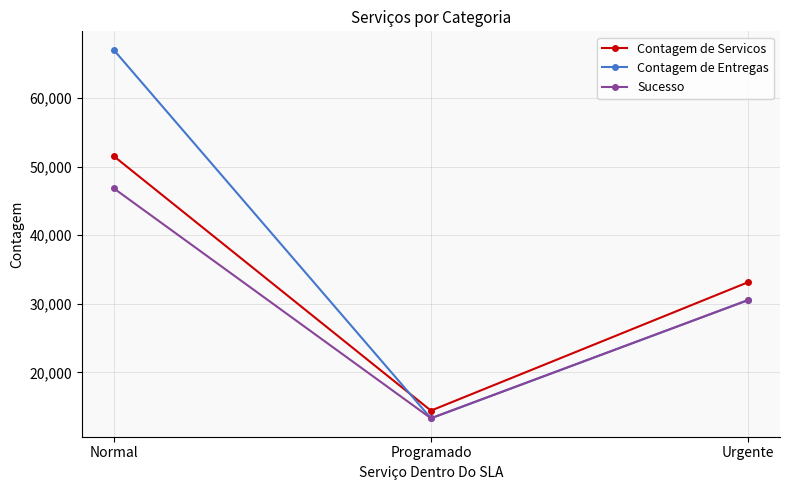

What is the label of the 2nd point from the right?

Programado